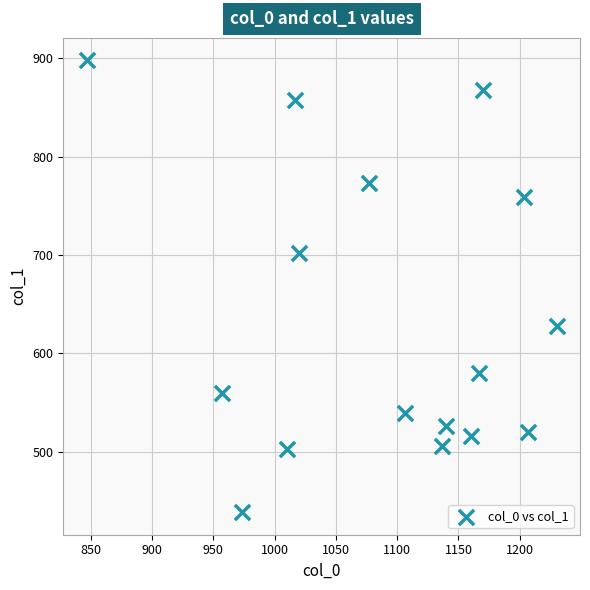

What Y value in the scatter plot is closest to 668?

702.0